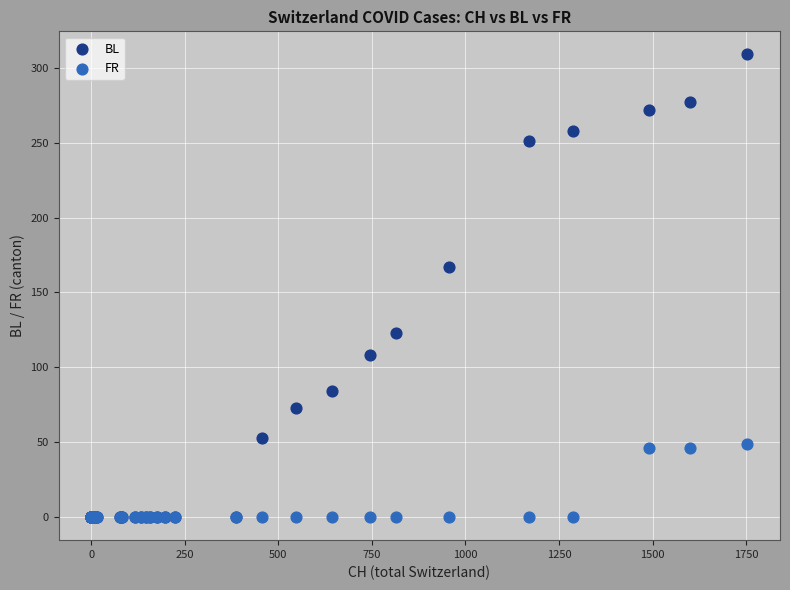

Across all series, what Y value is closest to 154?

167